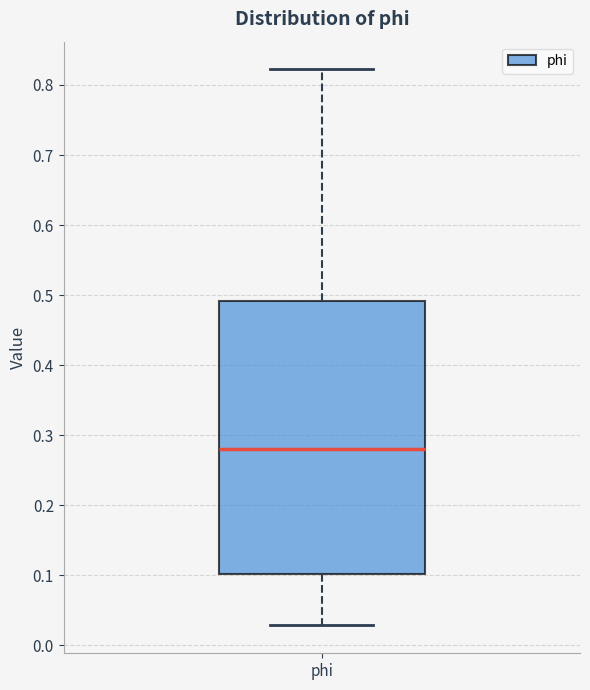

Where is the upper edge of the box for phi on the y-axis? The values are not printed on the chart, so give them approximately, as read against the axis.

0.49